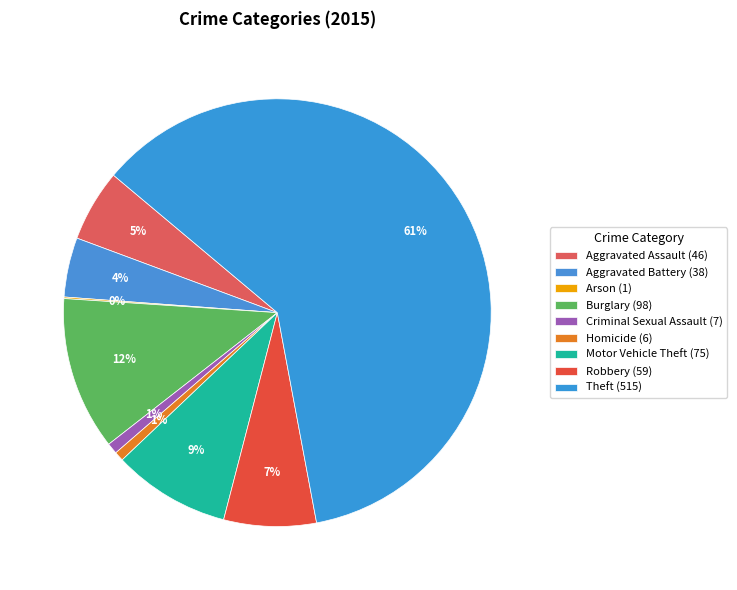

What percentage is the Homicide slice, to the nearest percent?

1%